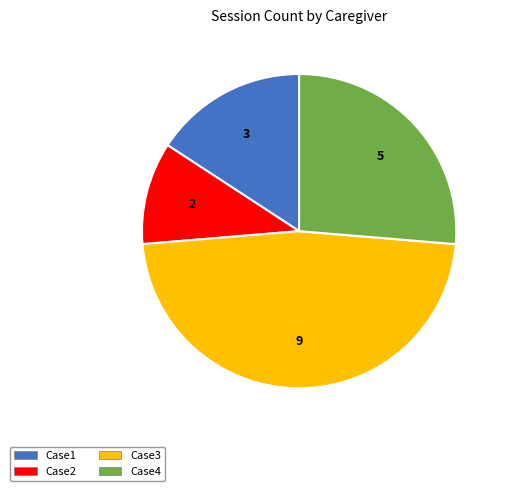

True or false: Case1 accounts for 7% of the total.

False